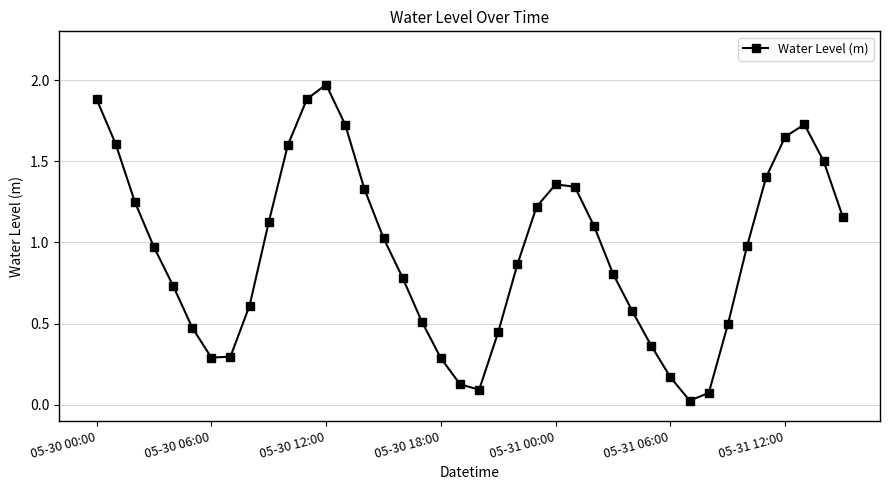

How many points are higher than both their immediate neighbors (excluding endpoints)?

3